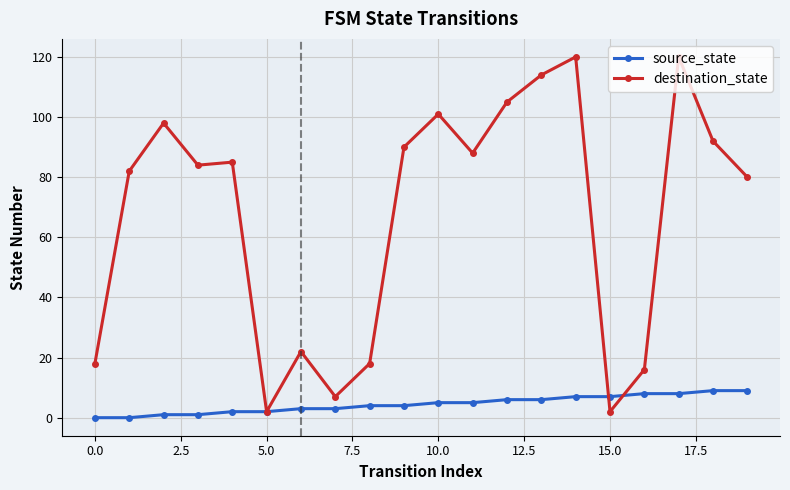

Does the chart have visible grid lines?

Yes